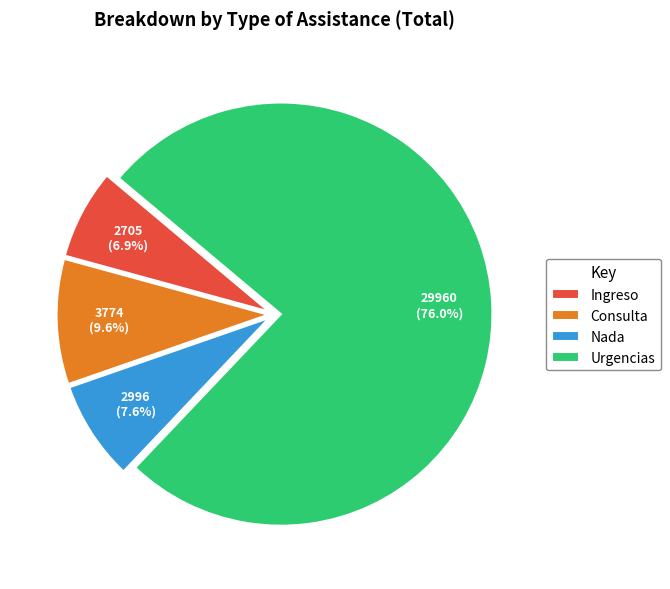

How much of the chart is everything except Consulta?

90.4%